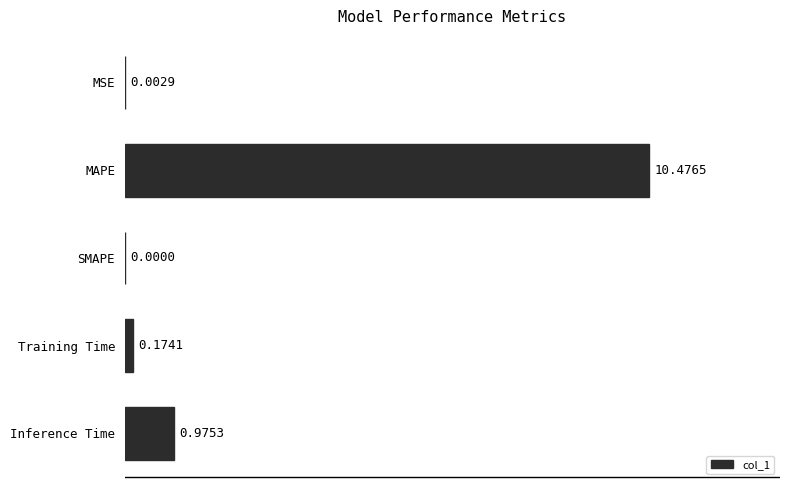

Which category has the highest value across all series?

MAPE